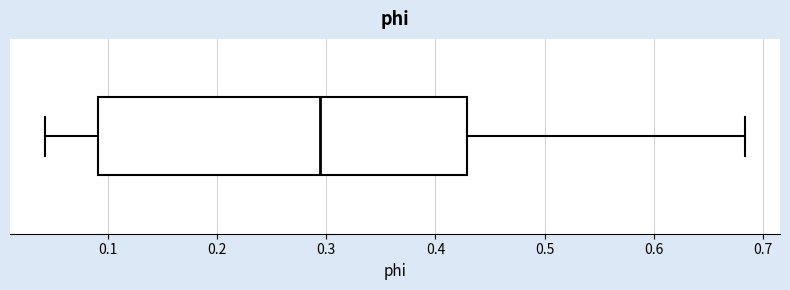

Transcribe this box plot: give where the median line is, the range the box spans, and where the two whiskers end, as read against the x-axis. The values are not printed on the chart, so give them approximately, as read against the axis.

median 0.29, box 0.09 to 0.43, whiskers 0.04 to 0.68